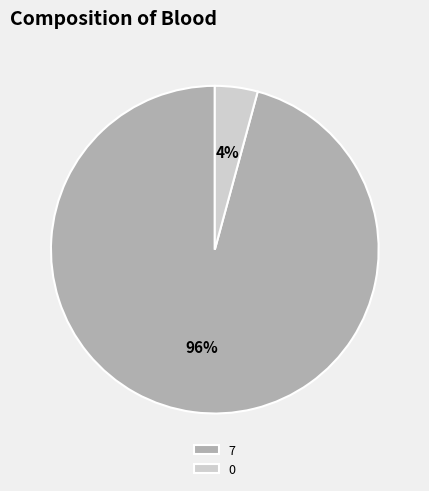

True or false: 0 accounts for 4% of the total.

True